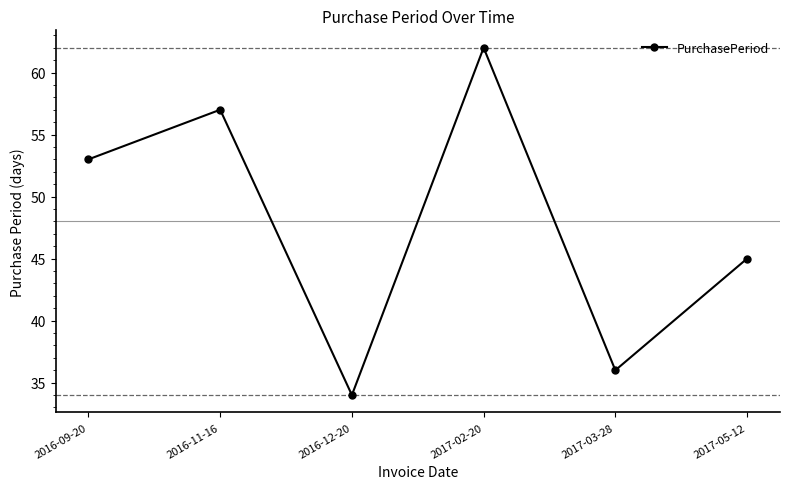

What is the maximum value shown in the chart?

62